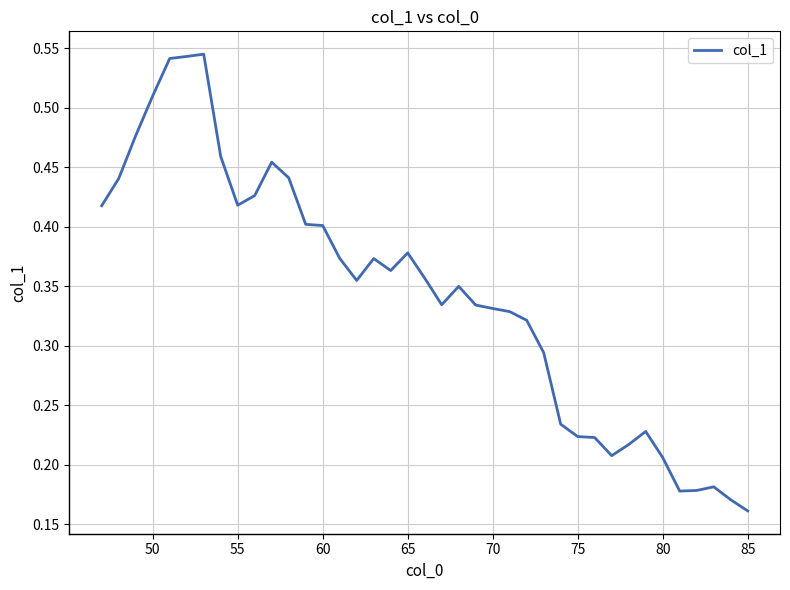

How many interior local valleys (lower than both neighbors) does the data have?

6